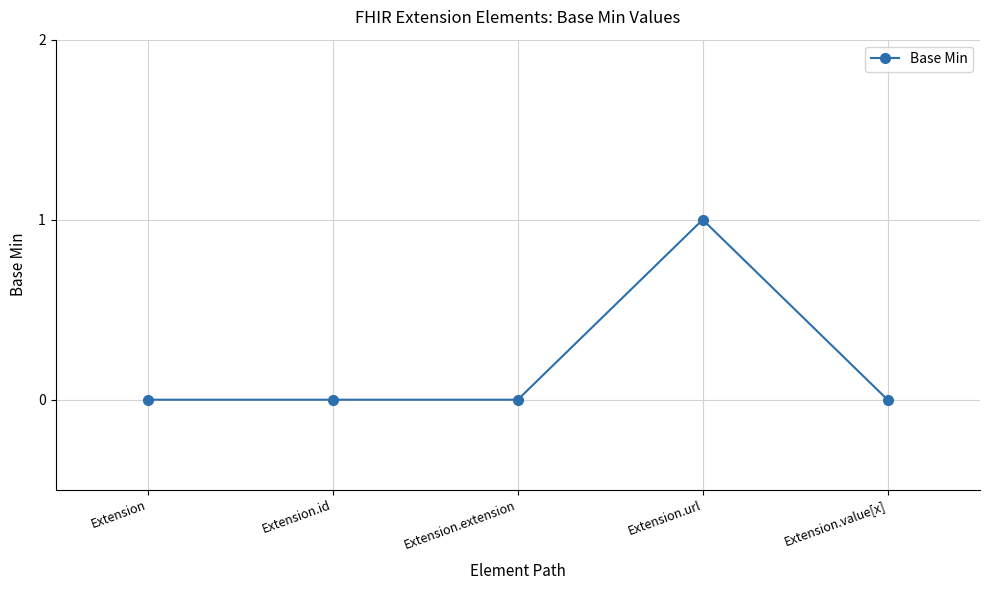

Between Extension and Extension.url, which is larger?

Extension.url